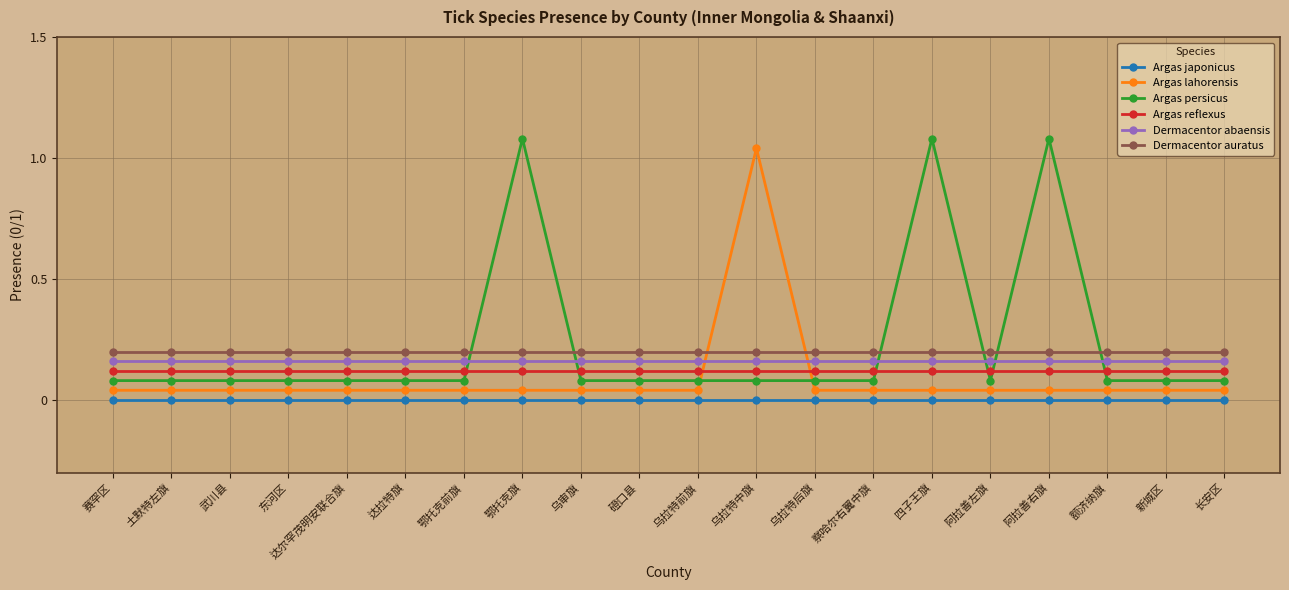

What is the approximate value of Dermacentor auratus at 长安区?

0.2